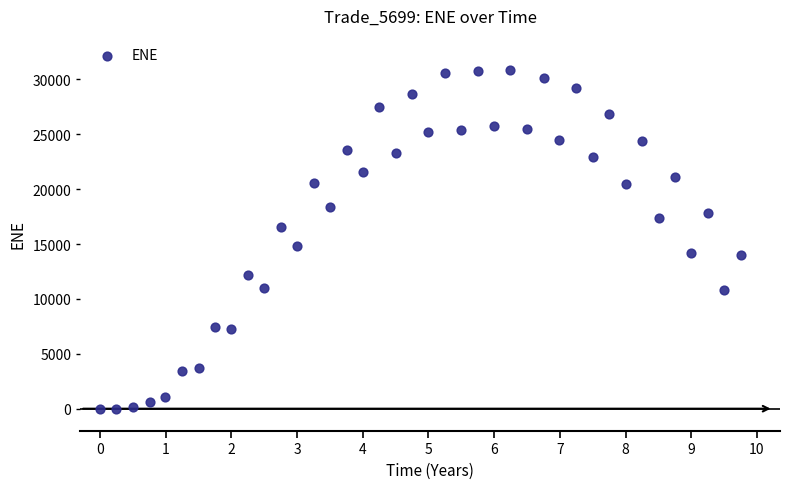

What Y value in the scatter plot is closest to 15442?

14786.0